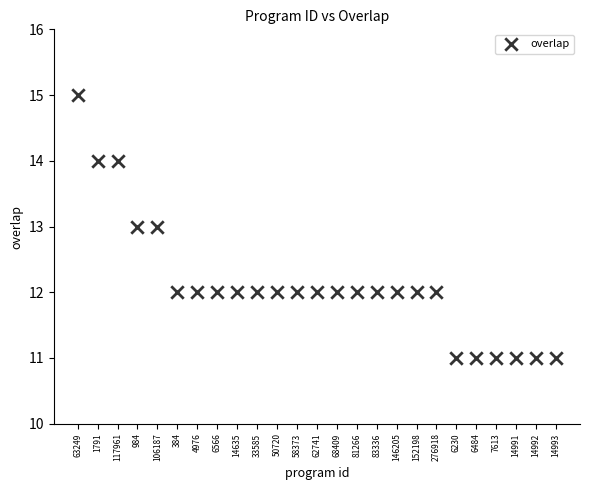

Count the number of points in this scatter plot.

25